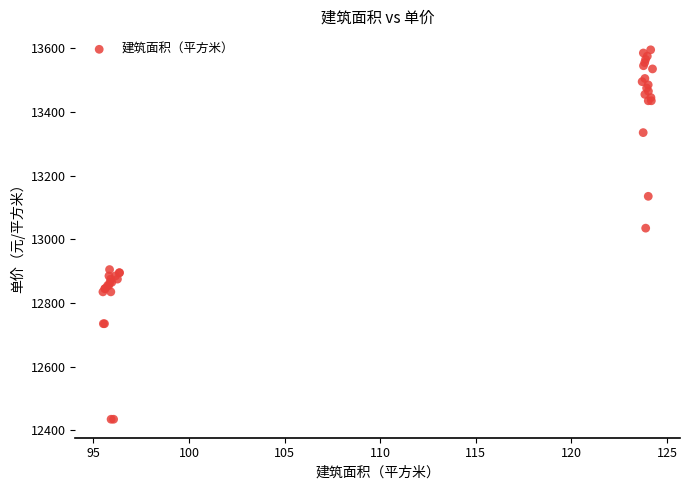

What Y value in the scatter plot is closest to 13015?

13035